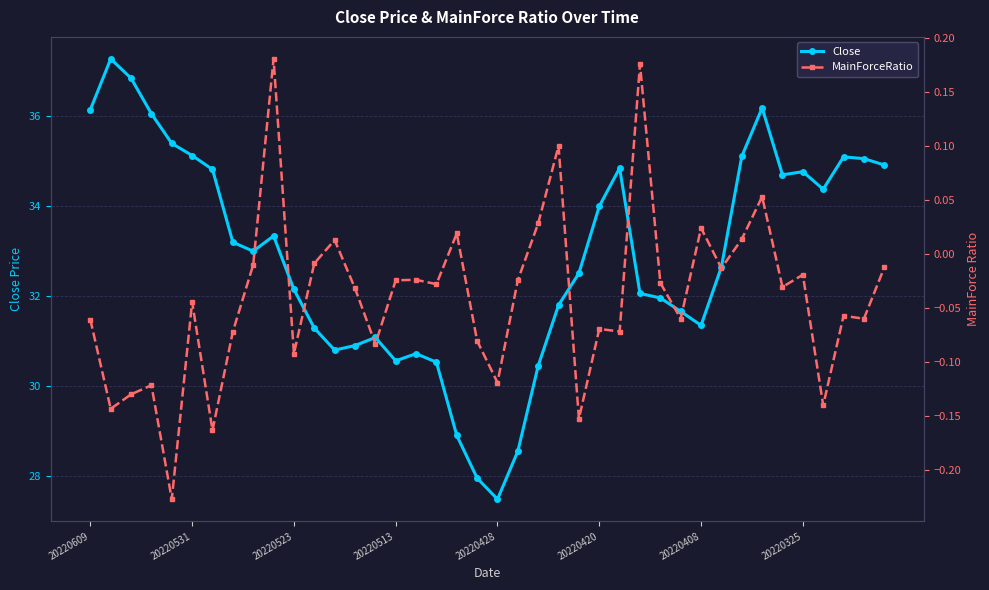

The Close series shows 59.5 at 34. True or false?

False